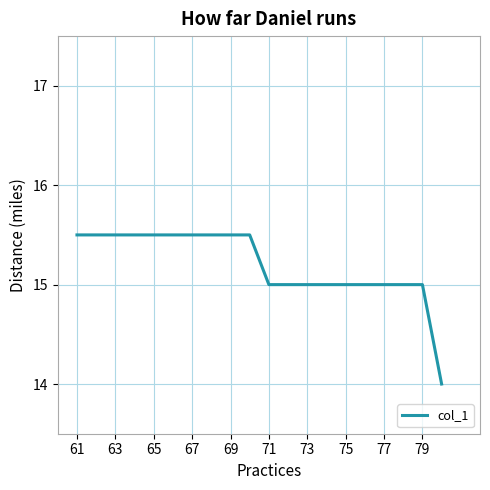

Reading left to right, transcribe all the data shown in this chart.

15.5	15.5	15.5	15.5	15.5	15.5	15.5	15.5	15.5	15.5	15.0	15.0	15.0	15.0	15.0	15.0	15.0	15.0	15.0	14.0